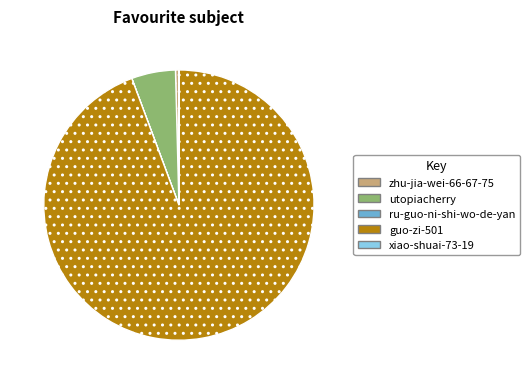

What is the majority slice?

guo-zi-501